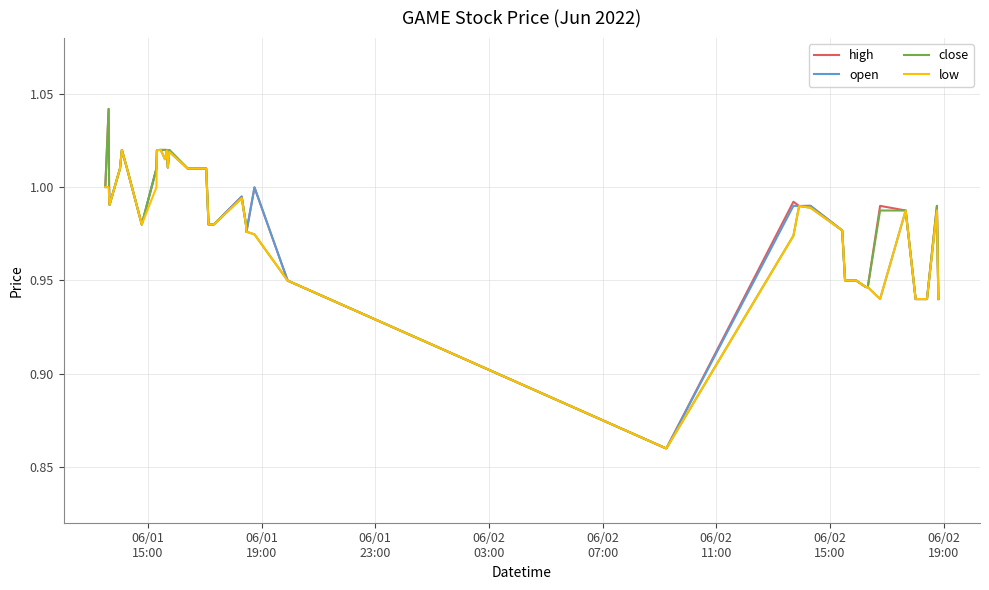

At how many categories does at least one series exceed 0?

40